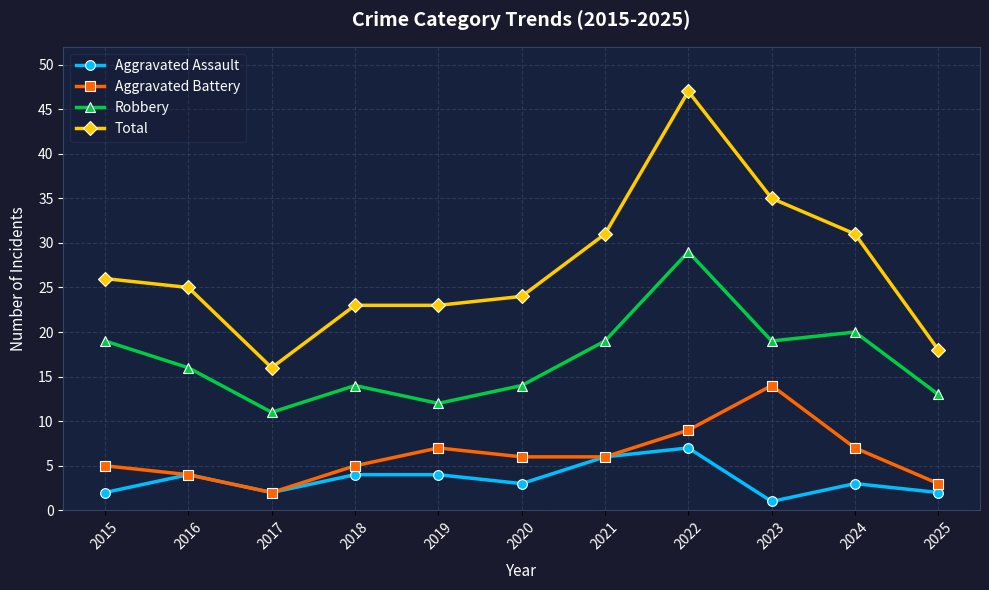

Reading left to right, list all the values displayed in this chart.

Aggravated Assault: 2015=2	2016=4	2017=2	2018=4	2019=4	2020=3	2021=6	2022=7	2023=1	2024=3	2025=2
Aggravated Battery: 2015=5	2016=4	2017=2	2018=5	2019=7	2020=6	2021=6	2022=9	2023=14	2024=7	2025=3
Robbery: 2015=19	2016=16	2017=11	2018=14	2019=12	2020=14	2021=19	2022=29	2023=19	2024=20	2025=13
Total: 2015=26	2016=25	2017=16	2018=23	2019=23	2020=24	2021=31	2022=47	2023=35	2024=31	2025=18